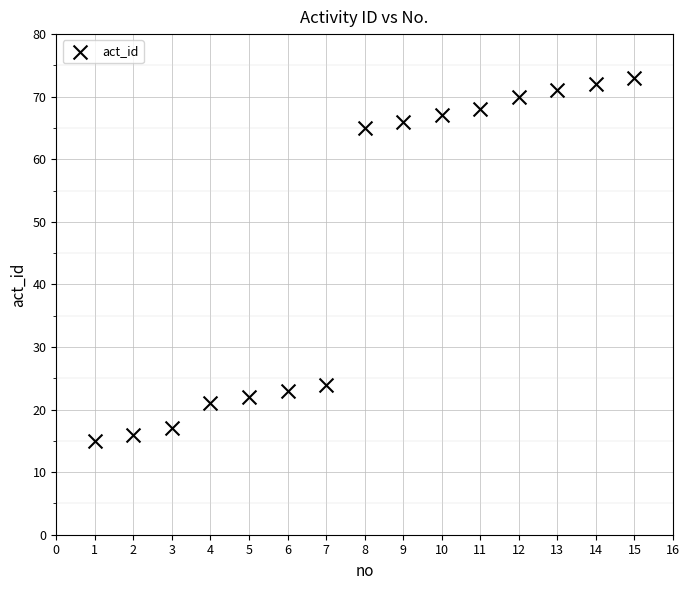

What is the range of X values (max minus min)?

14